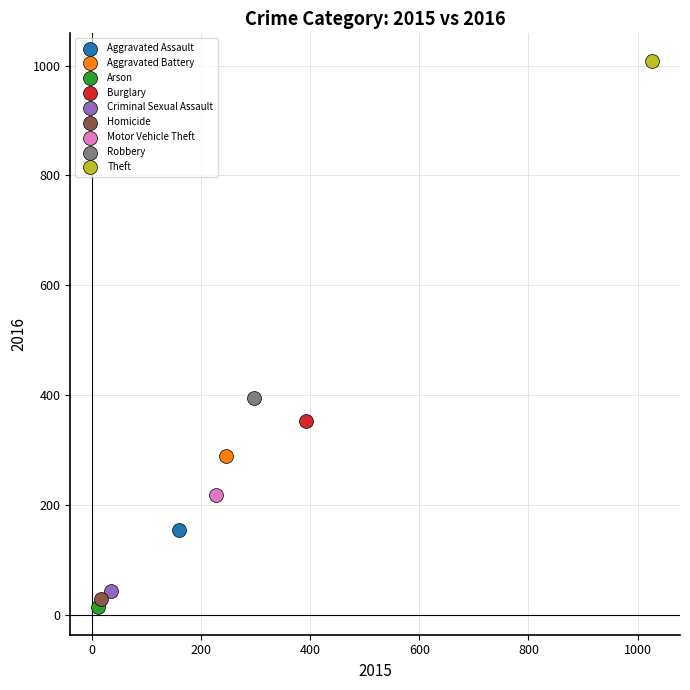

Which series reaches the maximum Y coordinate?

Theft